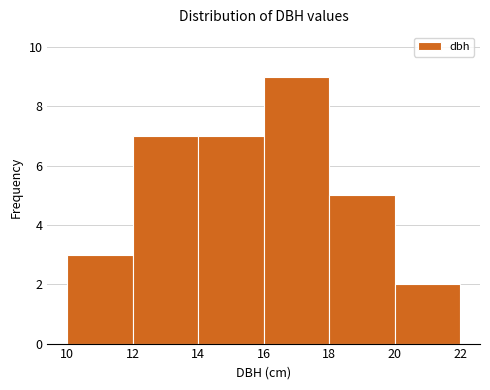

What is the height of the bar covering 20 to 22 on the x-axis? The values are not printed on the chart, so give them approximately, as read against the axis.

2